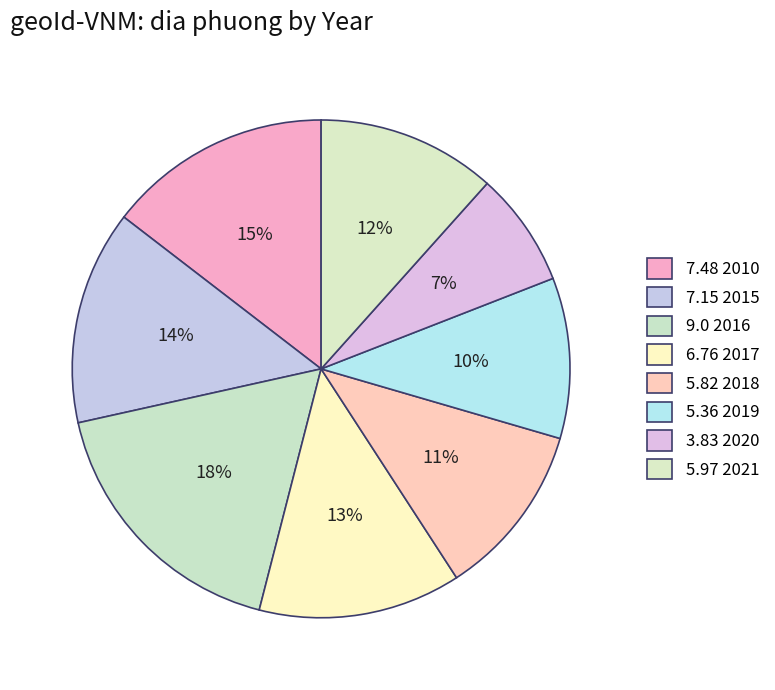

Count the number of slices in the pie.

8